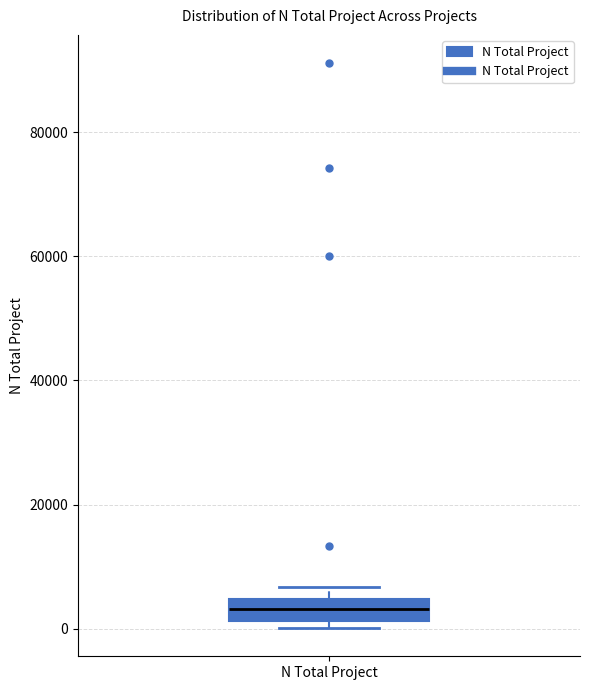

Transcribe this box plot: give where the median line is, the range the box spans, and where the two whiskers end, as read against the y-axis. The values are not printed on the chart, so give them approximately, as read against the axis.

median 4000 (inside the box), box 2000 to 4000, whiskers 0 to 6000